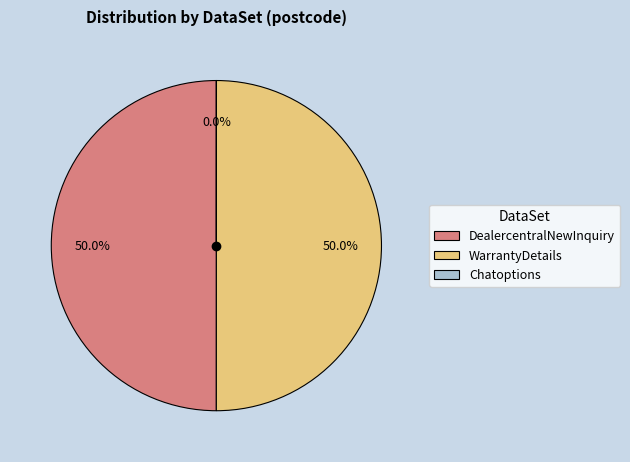

To the nearest percent, what is the average slice percentage?

33%